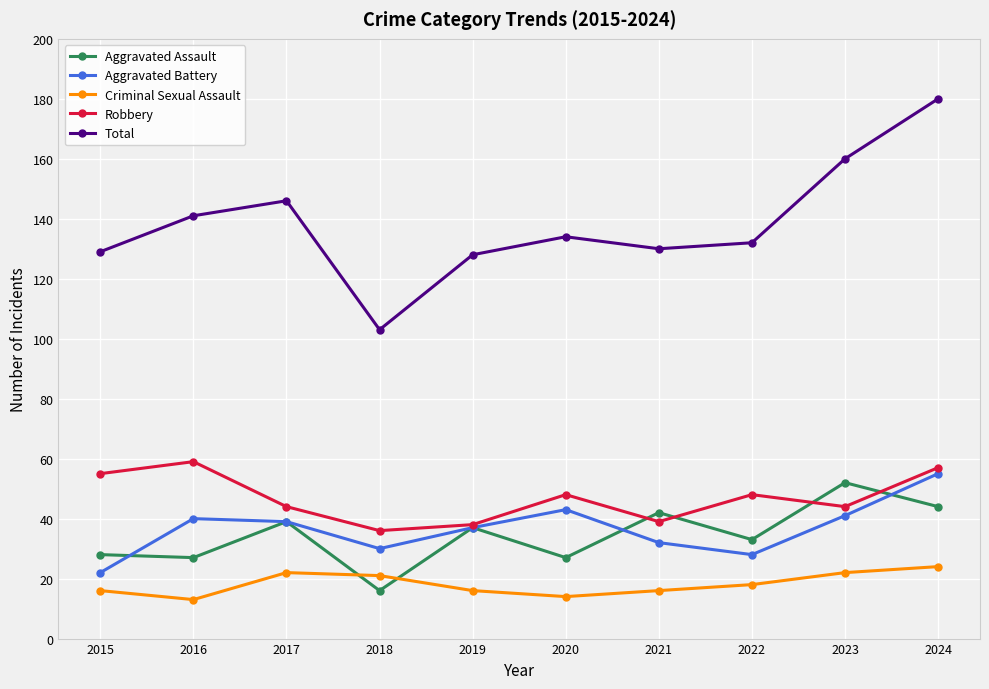

What is the value of the Aggravated Battery point at the 7th from the left?

32